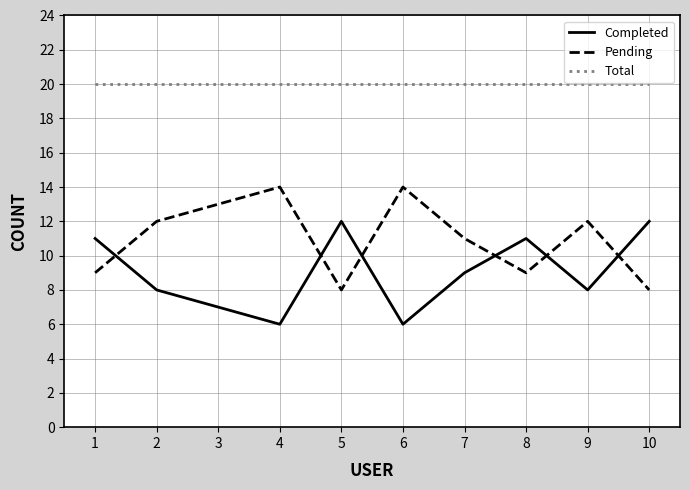

Reading left to right, extract all data points from this chart.

Completed: 11	8	7	6	12	6	9	11	8	12
Pending: 9	12	13	14	8	14	11	9	12	8
Total: 20	20	20	20	20	20	20	20	20	20